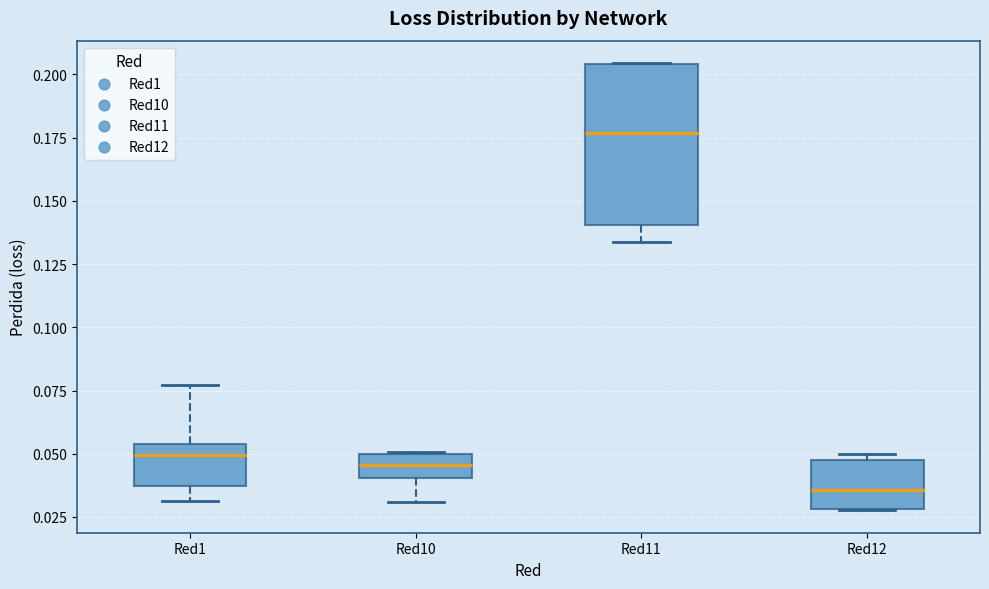

Reading left to right, read every box against the y-axis: the position of its median line, the range the box covers, and the ends of its whiskers. The values are not printed on the chart, so give them approximately, as read against the axis.

Red1: median 0.050, box 0.035 to 0.055, whiskers 0.030 to 0.075
Red10: median 0.045, box 0.040 to 0.050, whiskers 0.030 to 0.050
Red11: median 0.175, box 0.140 to 0.205, whiskers 0.135 to 0.205
Red12: median 0.035, box 0.030 to 0.045, whiskers 0.030 to 0.050